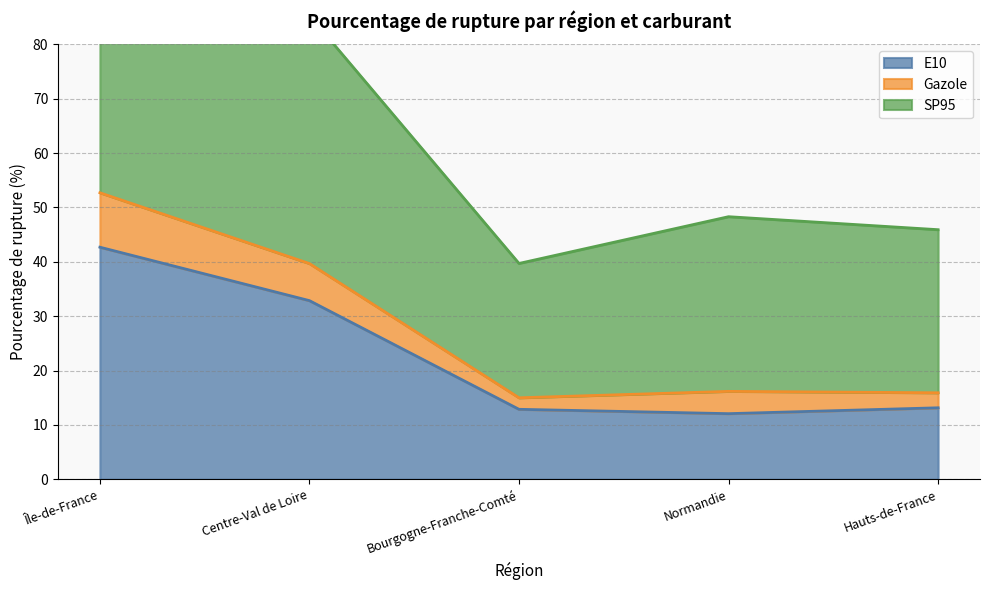

True or false: E10 has a value of 19.4 at Centre-Val de Loire.

False